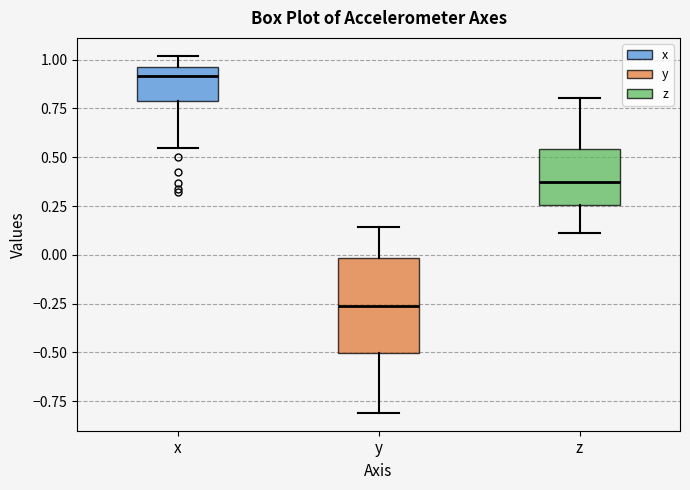

Where is the lower edge of the box for y on the y-axis? The values are not printed on the chart, so give them approximately, as read against the axis.

-0.50